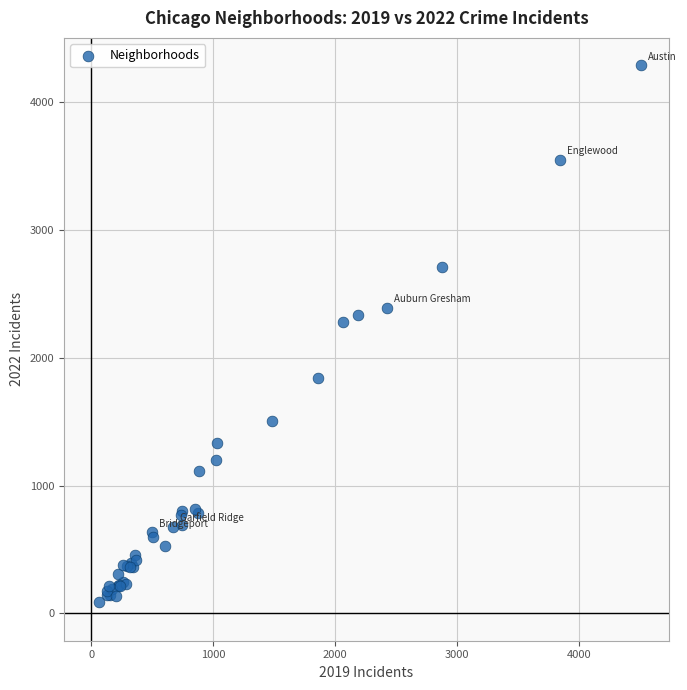

What Y value in the scatter plot is closest to 2190?

2276